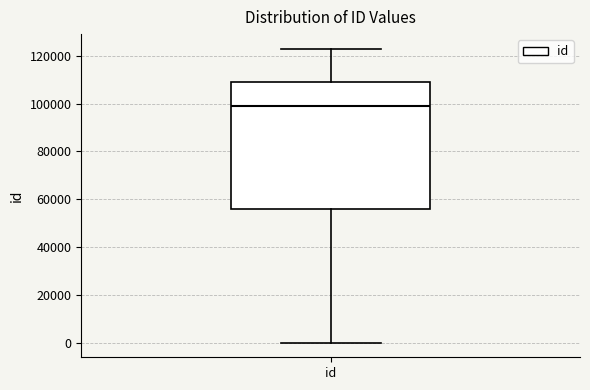

Where does the upper whisker of the box for id end on the y-axis? The values are not printed on the chart, so give them approximately, as read against the axis.

122000